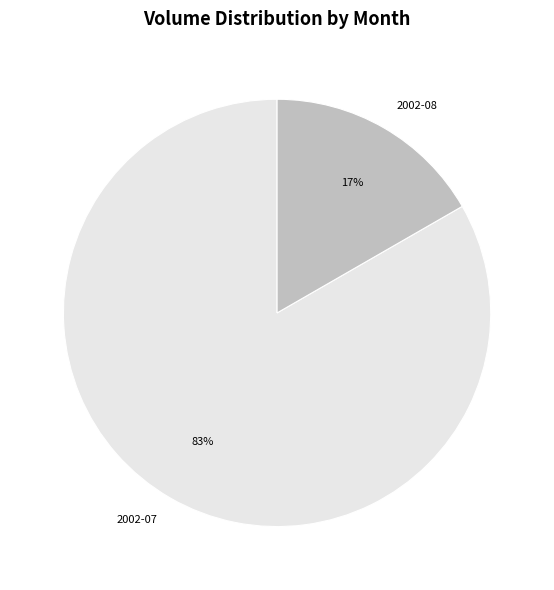

To the nearest percent, what is the average slice percentage?

50%